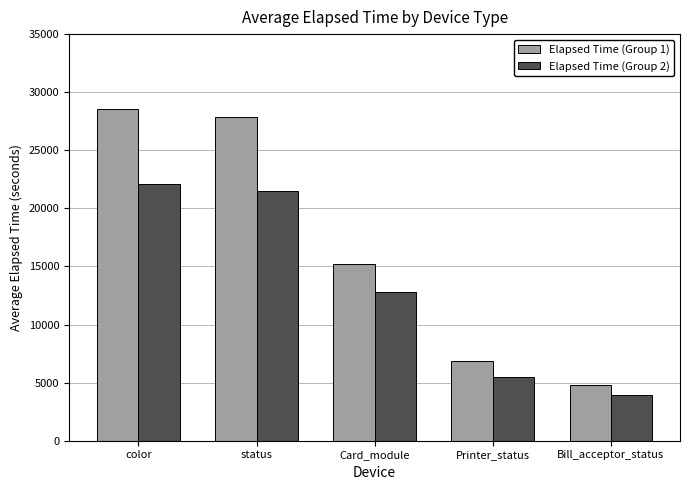

Where does the Elapsed Time (Group 2) series first go above 12800?

color